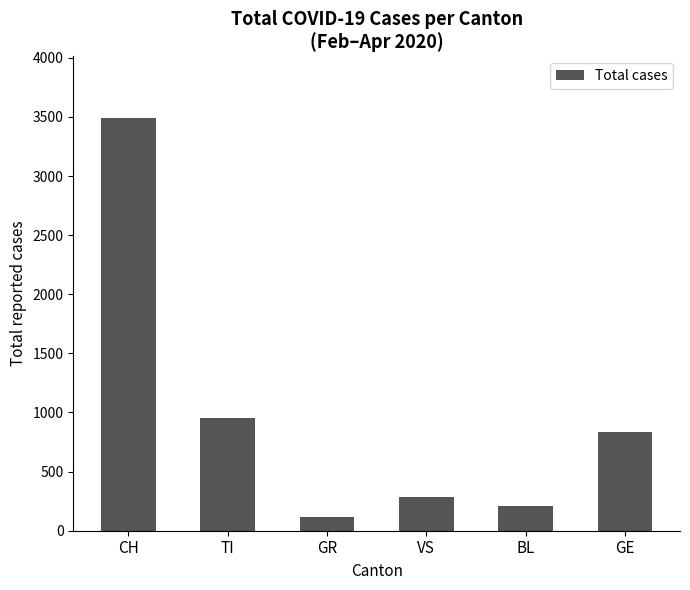

What is the approximate value at BL?

212